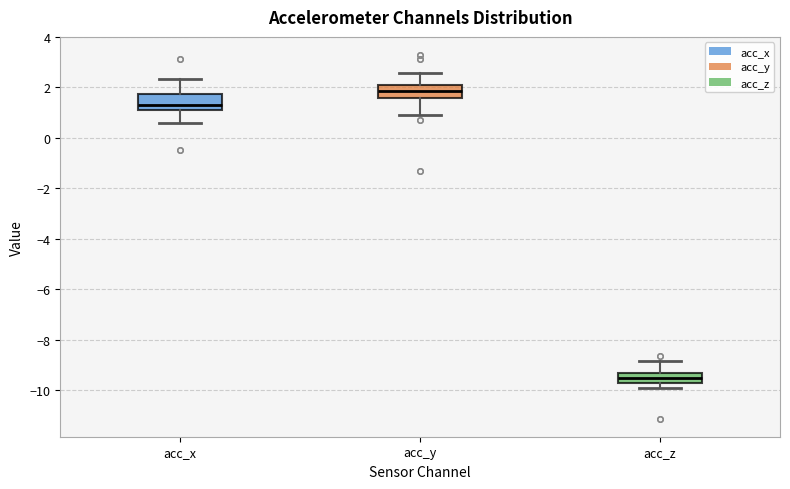

Which box's median line is the highest?

acc_y